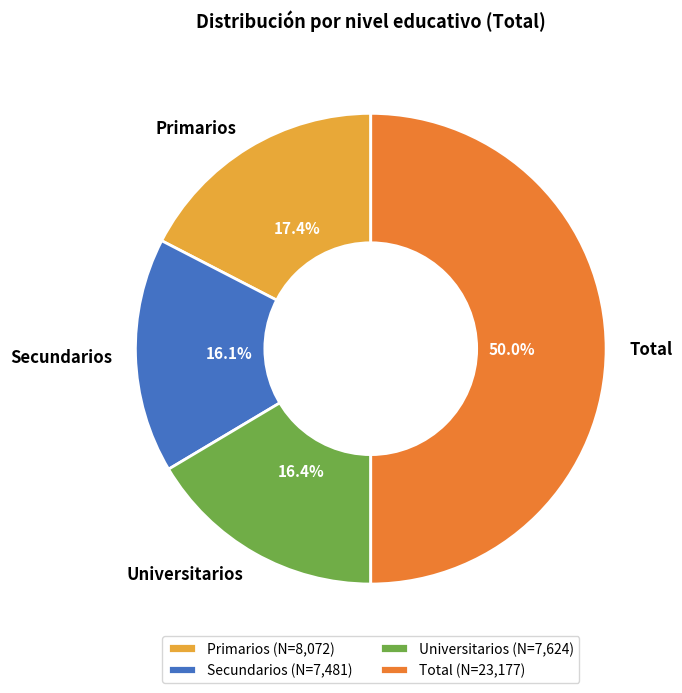

Does Universitarios account for over 50% of the chart?

No